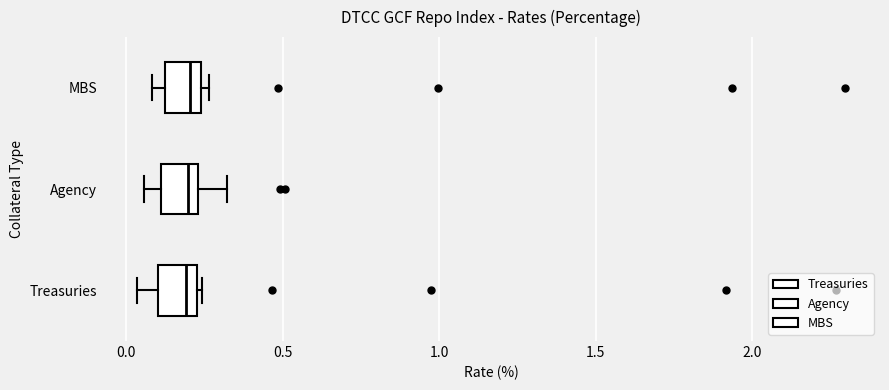

Where does the left whisker of the box for Treasuries end on the x-axis? The values are not printed on the chart, so give them approximately, as read against the axis.

0.05